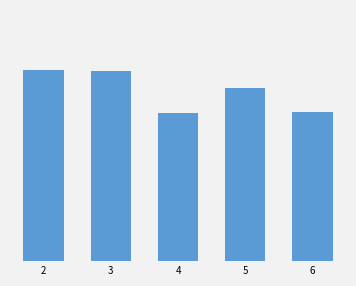

What is the maximum value shown in the chart?

75.9